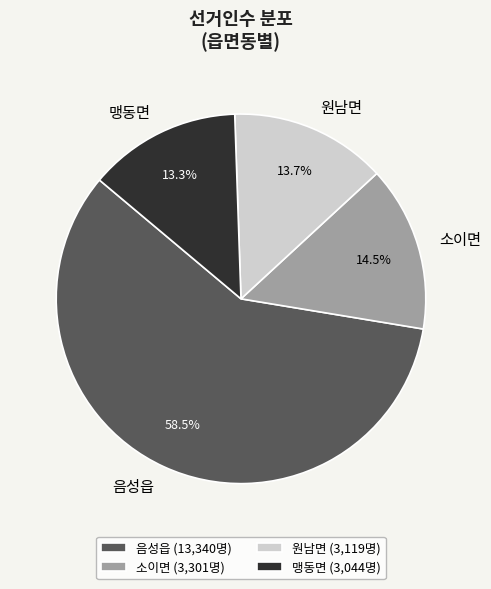

Between 소이면 and 원남면, which is larger?

소이면